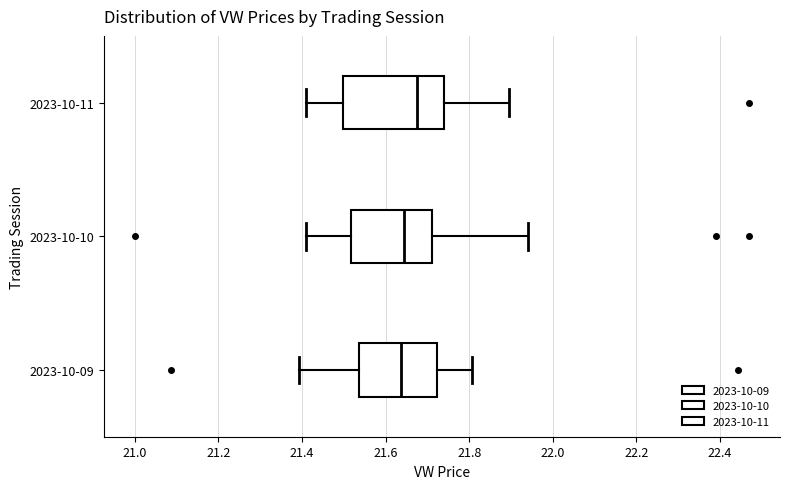

Which box is the widest, from its left edge to its right edge?

2023-10-11